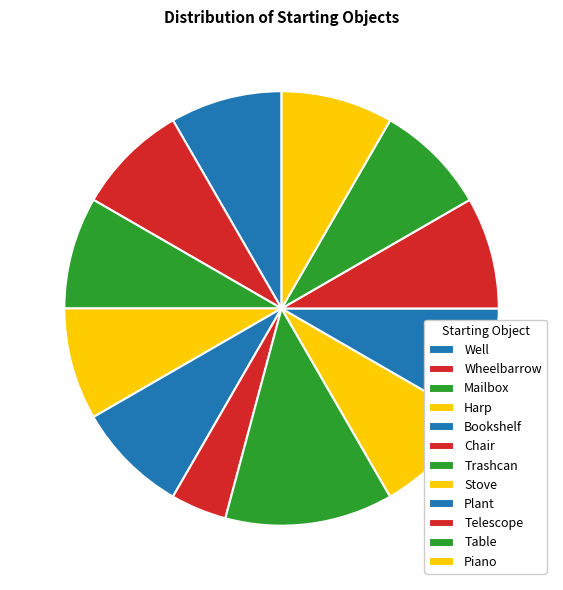

Combined, what portion of the pie is Wheelbarrow and Bookshelf?

13.0%